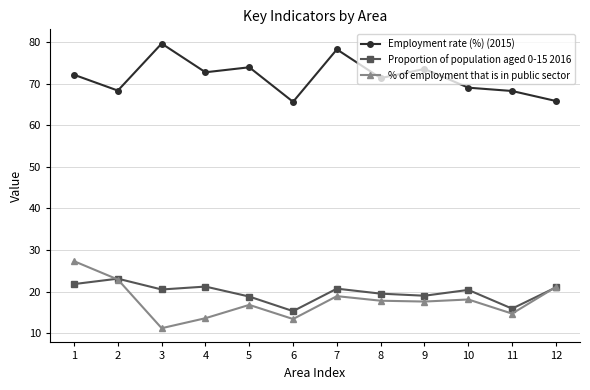

Count the number of data series in this chart.

3